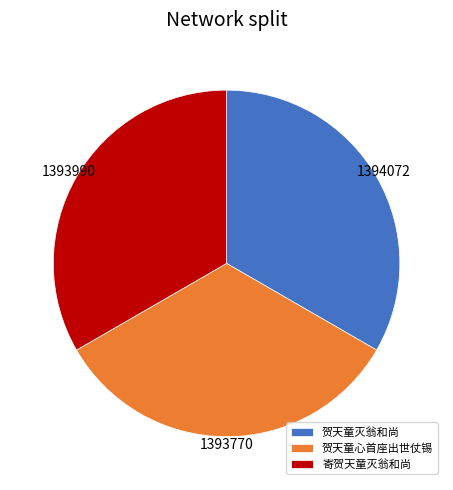

Approximately how many times larger is the value at 贺天童心首座出世仗锡 compared to 贺天童灭翁和尚?

1.0